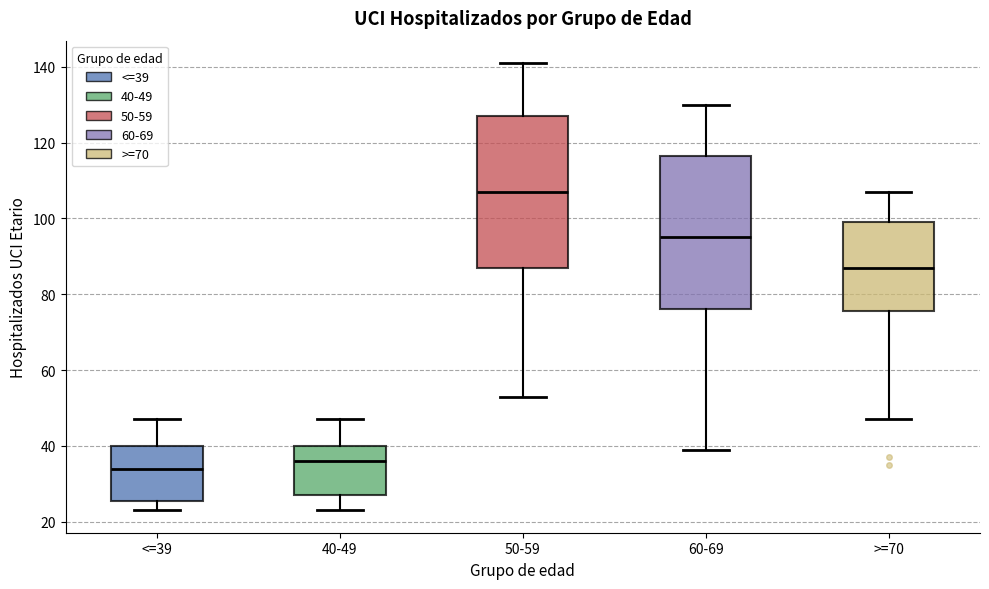

Reading left to right, transcribe this box plot: for each box, give where its median line is, the range the box spans, and where its two whiskers end, as read against the y-axis. The values are not printed on the chart, so give them approximately, as read against the axis.

<=39: median 34, box 26 to 40, whiskers 24 to 48
40-49: median 36, box 28 to 40, whiskers 24 to 48
50-59: median 108, box 88 to 128, whiskers 54 to 142
60-69: median 96, box 76 to 116, whiskers 40 to 130
>=70: median 88, box 76 to 100, whiskers 48 to 108